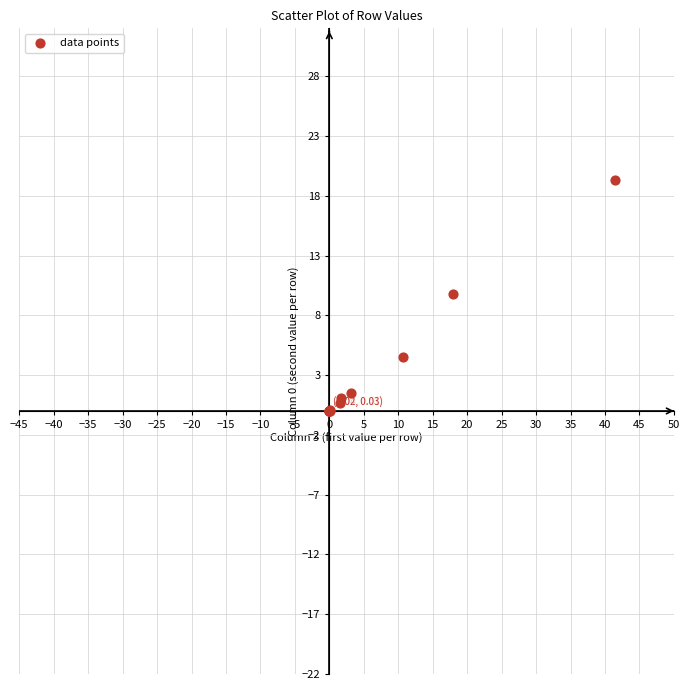

What Y value in the scatter plot is closest to 9?

9.8